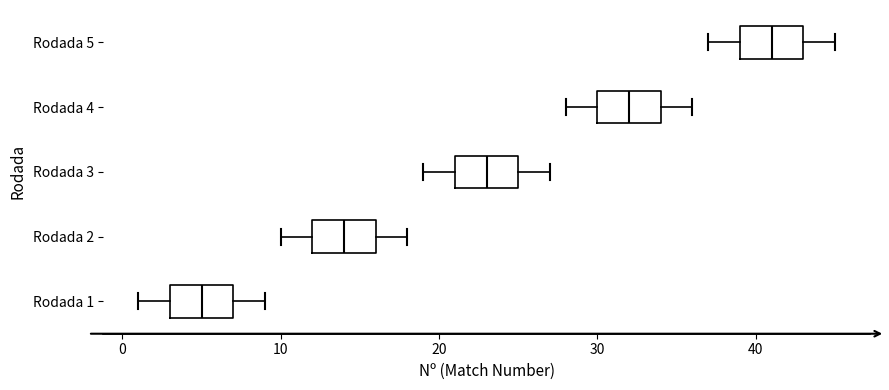

Where does the left whisker of the box for Rodada 4 end on the x-axis? The values are not printed on the chart, so give them approximately, as read against the axis.

28